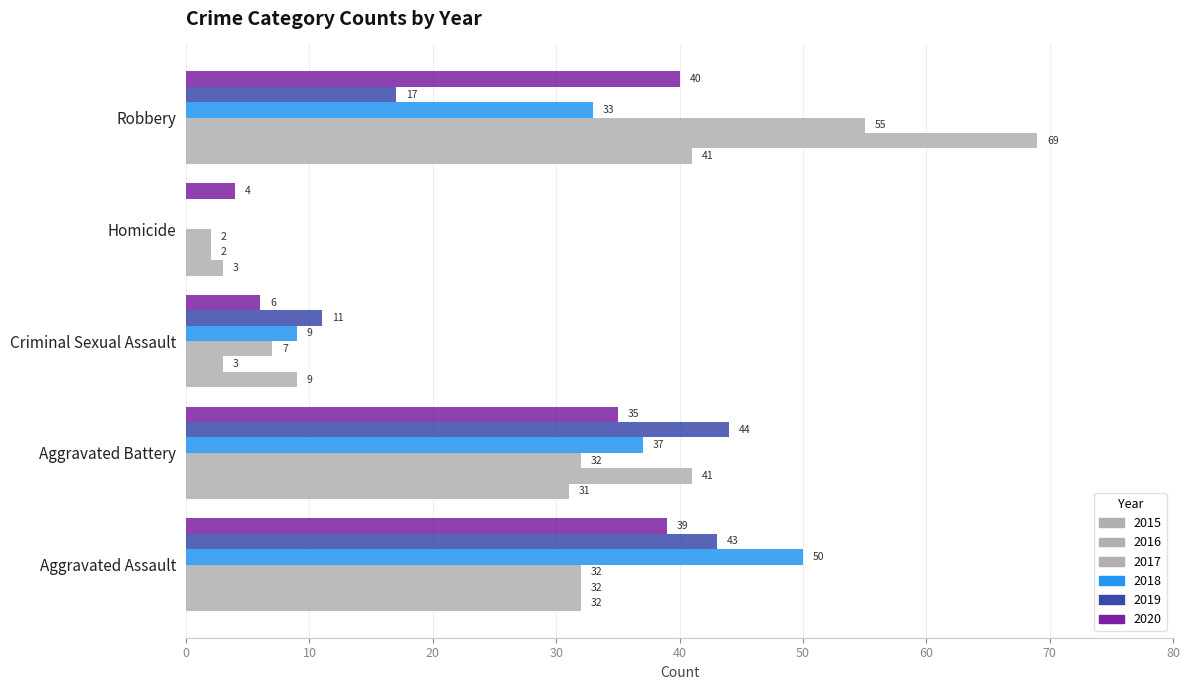

How many categories are shown in the chart?

5